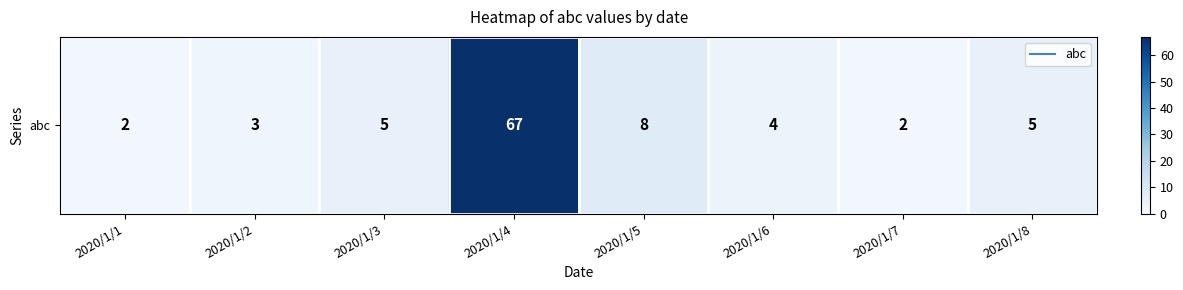

Reading left to right, list all the values displayed in this chart.

2020/1/1=2	2020/1/2=3	2020/1/3=5	2020/1/4=67	2020/1/5=8	2020/1/6=4	2020/1/7=2	2020/1/8=5